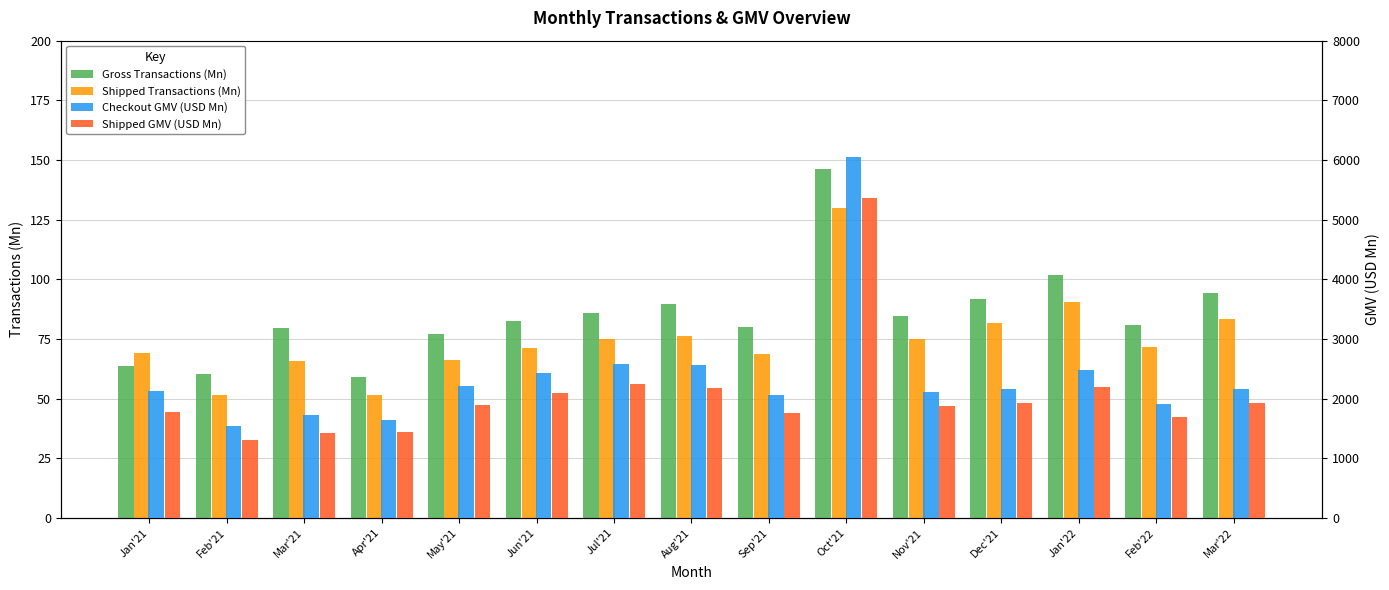

What is the sum of all Shipped Transactions (Mn) values?

1126.6